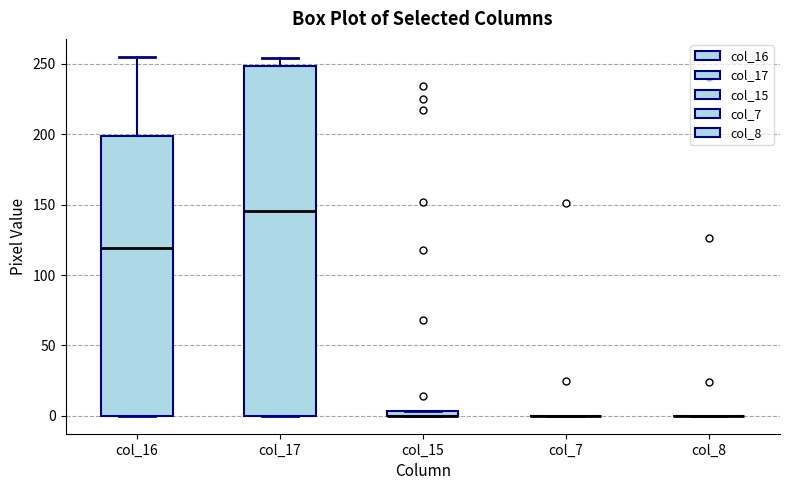

Which box is the tallest, from its lower edge to its upper edge?

col_17